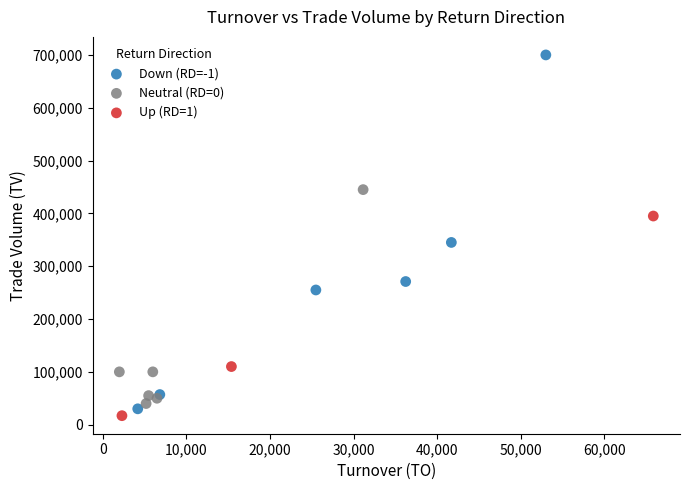

Which series has the largest Y range (max minus min)?

Down (RD=-1)